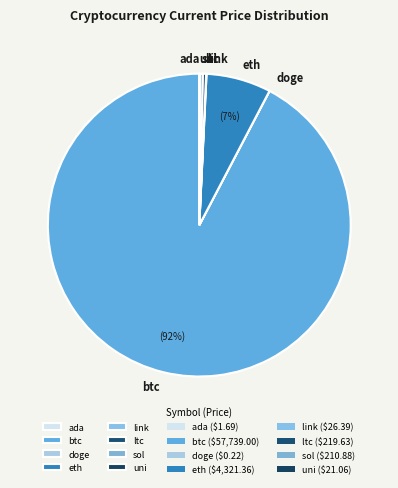

Which slice is the largest?

btc